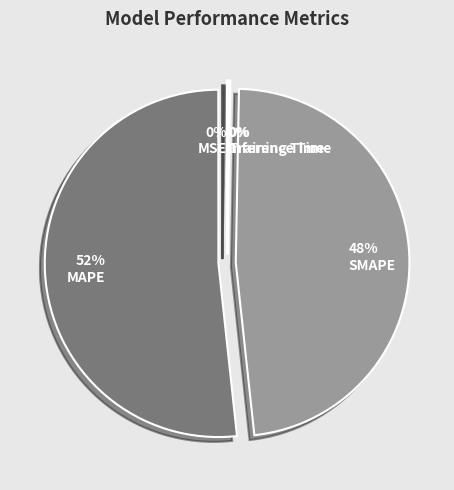

Which slice is the largest?

MAPE